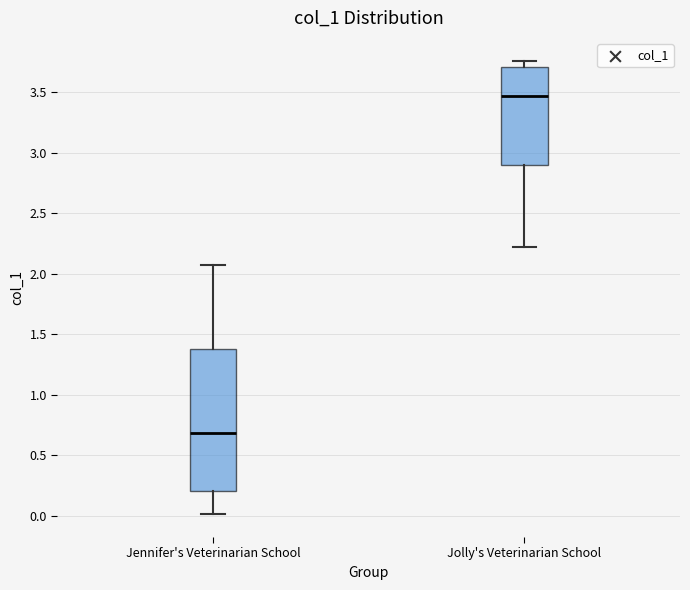

Which box has the lowest median line?

Jennifer's Veterinarian School